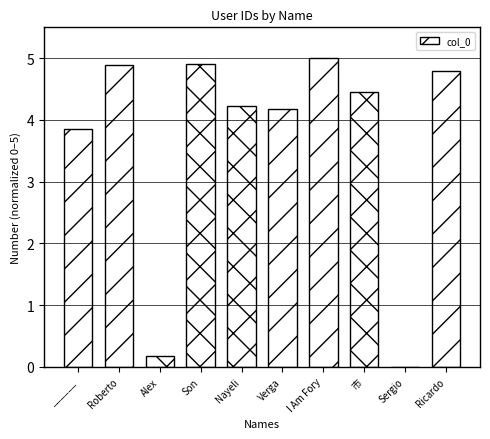

At which category does the chart reach its peak across all series?

I Am Fory